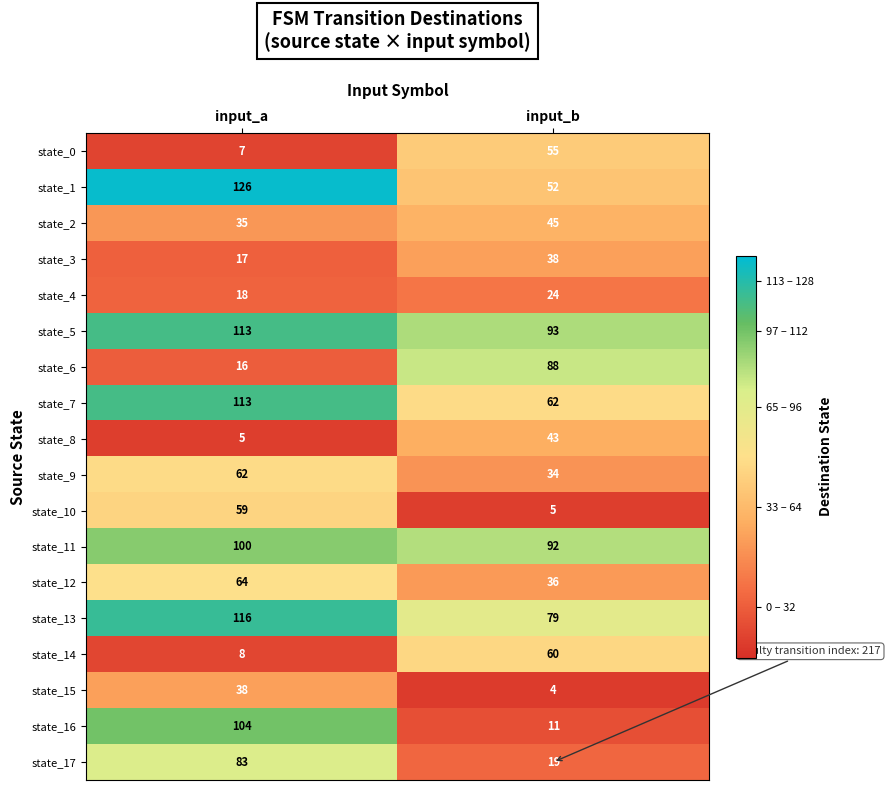

List the labels in order of state_0 value, smallest first.

input_a, input_b